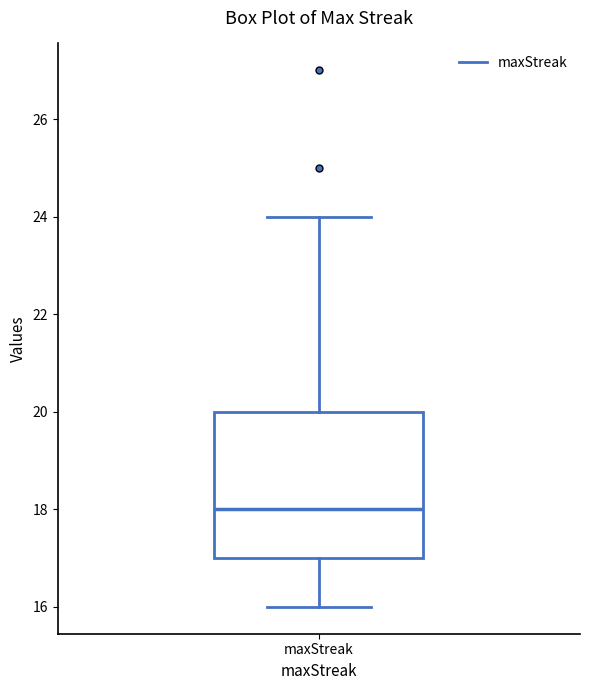

Transcribe this box plot: give where the median line is, the range the box spans, and where the two whiskers end, as read against the y-axis. The values are not printed on the chart, so give them approximately, as read against the axis.

median 18, box 17 to 20, whiskers 16 to 24